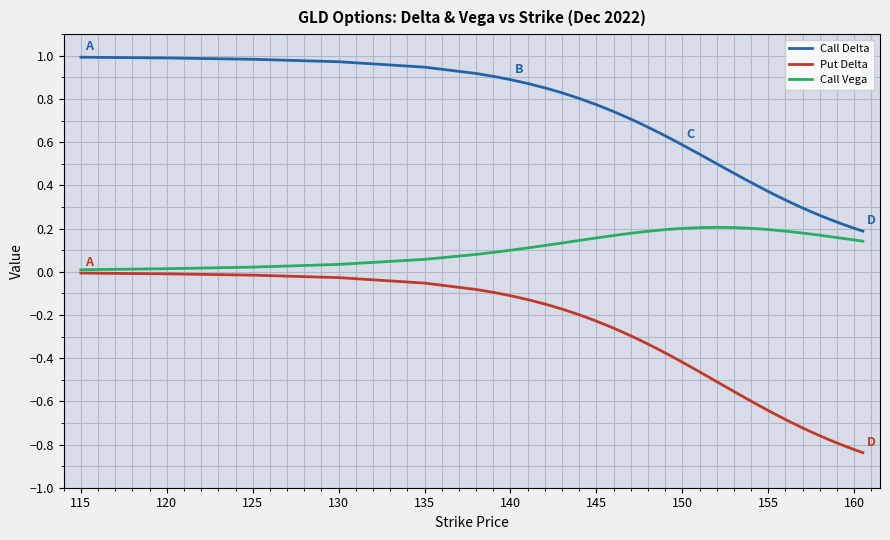

True or false: Call Delta and Put Delta cross at least once.

False